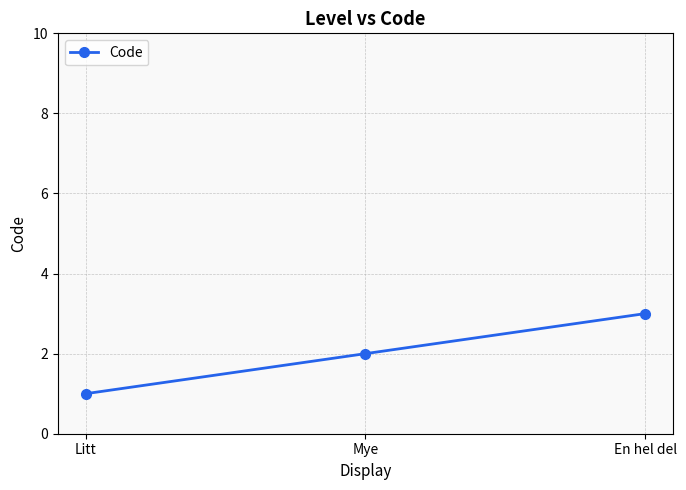

What value does the data have at Mye?

2